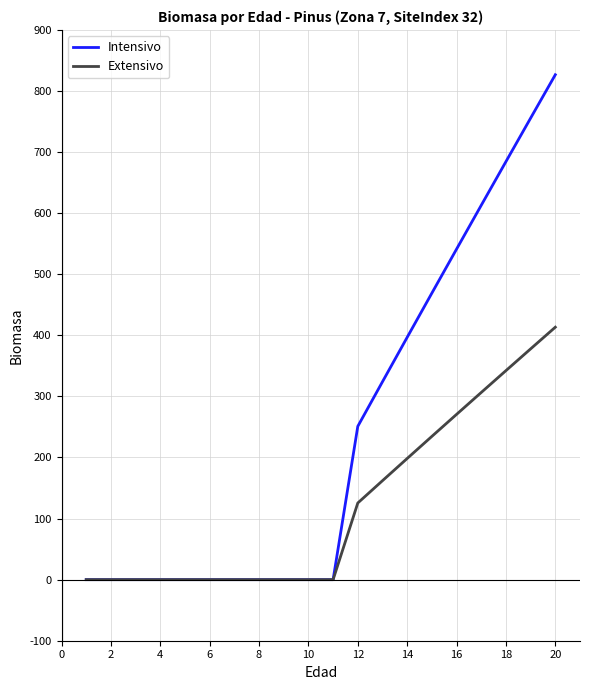

Which series has the largest total across all categories?

Intensivo